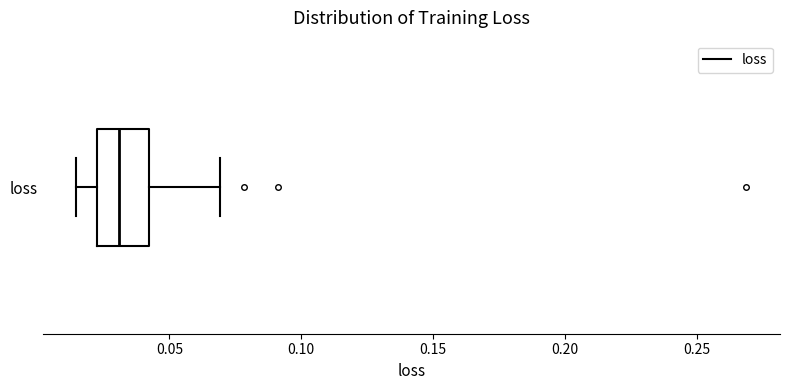

Where does the median line of the box for loss sit on the x-axis? The values are not printed on the chart, so give them approximately, as read against the axis.

0.030